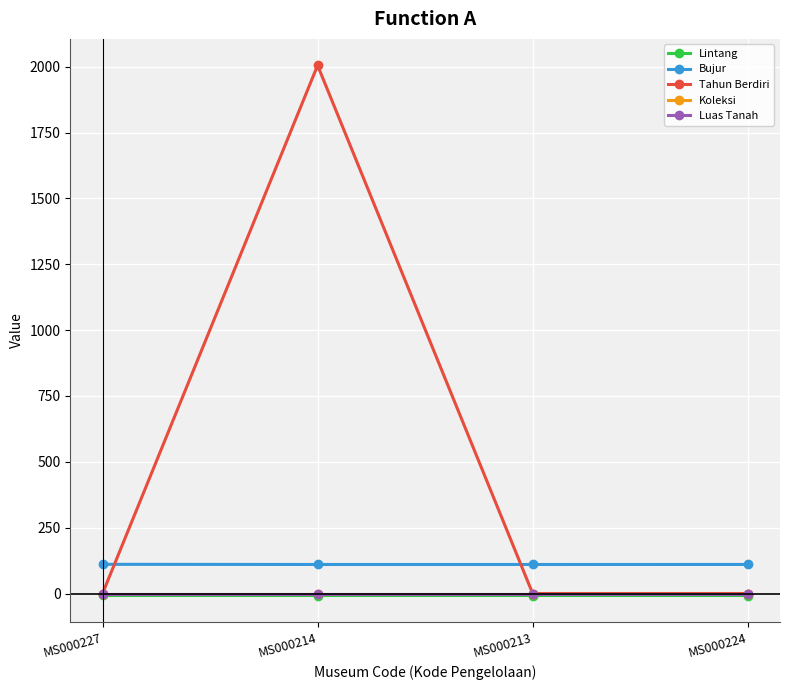

Is this an area chart (filled region under the line)?

No